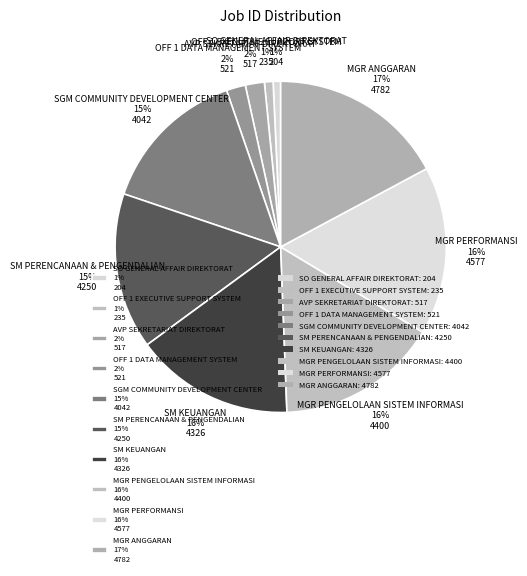

Is there a majority slice in this chart?

No